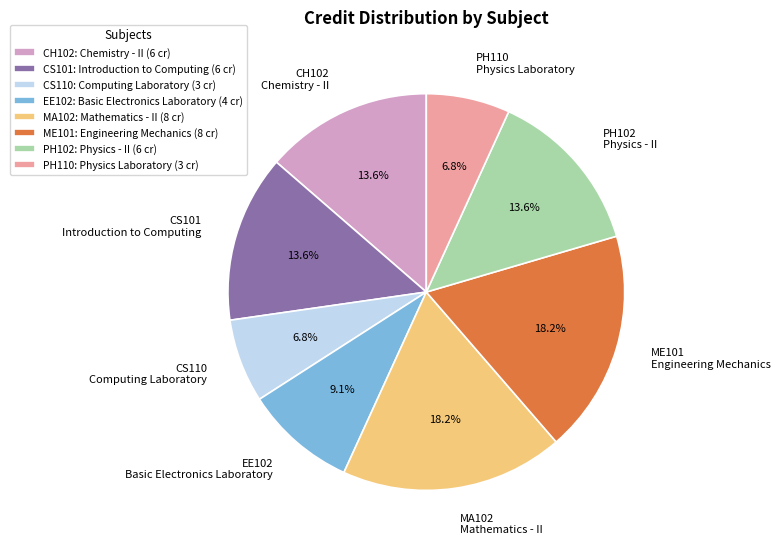

To the nearest percent, what portion does Basic Electronics Laboratory represent?

9%